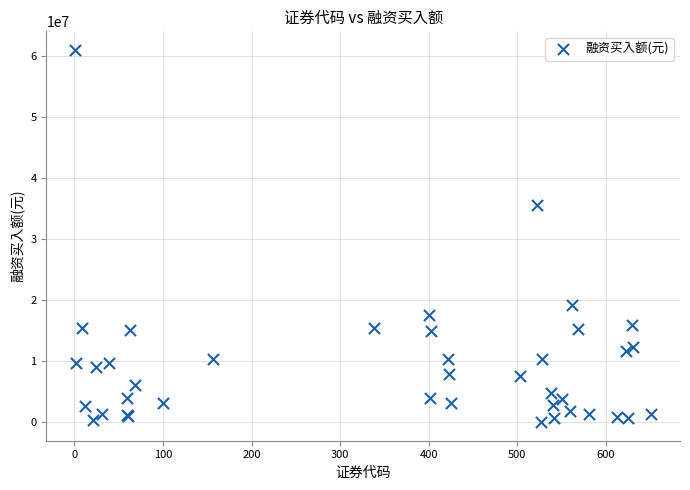

What Y value in the scatter plot is closest to 30518875?

35623380